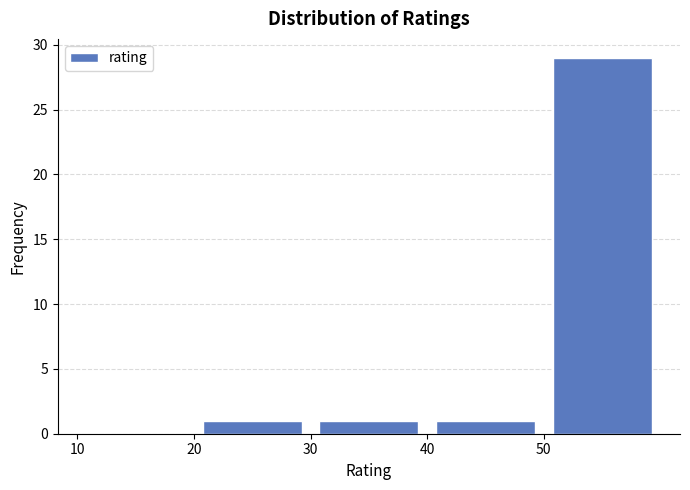

Reading left to right, list every bar in this chart as the range it spans on the x-axis followed by its height. The values are not printed on the chart, so give them approximately, as read against the axis.

10 to 20: 0
20 to 30: 1
30 to 40: 1
40 to 50: 1
50 to 60: 29